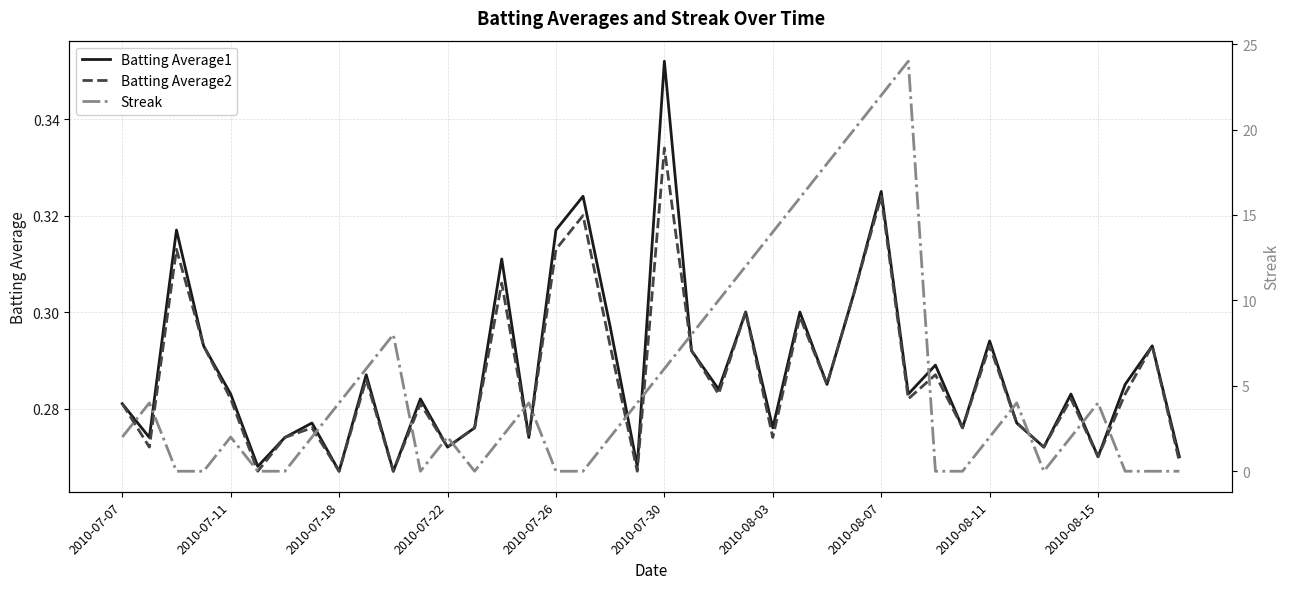

How many intersections are there between Streak and Batting Average2?

15